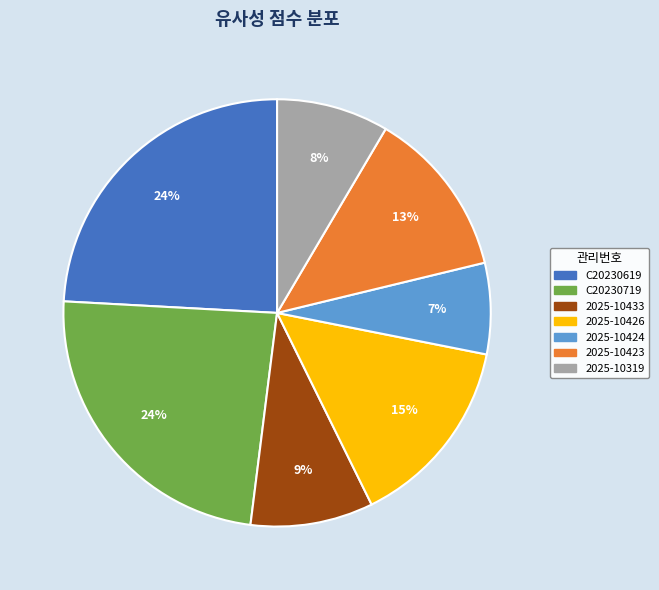

To the nearest percent, what portion does C20230719 represent?

24%